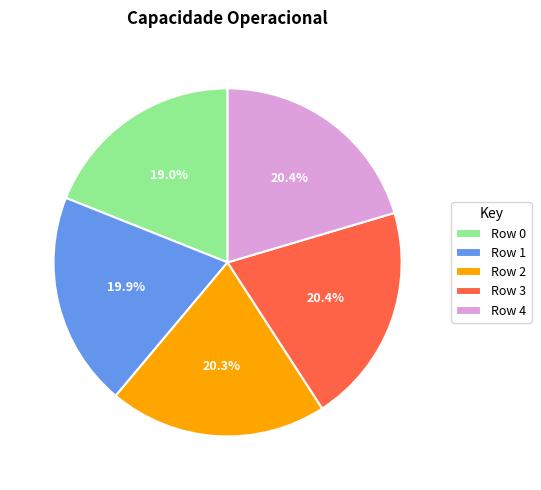

Is there any slice that represents more than half of the pie?

No